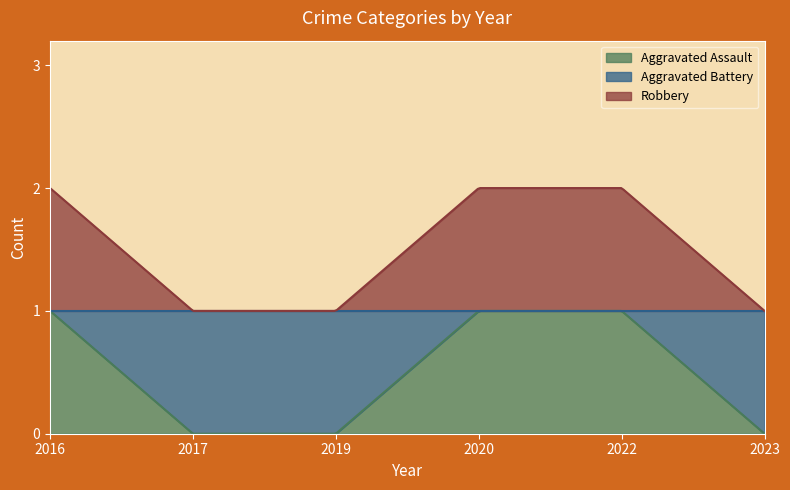

Which series has the largest range (max minus min)?

Aggravated Assault